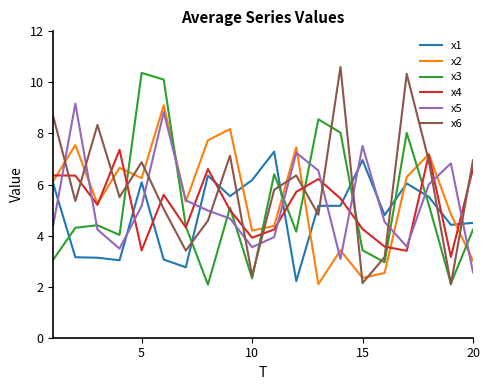

What is the difference between the maximum and minimum values in the x3 series?

8.3